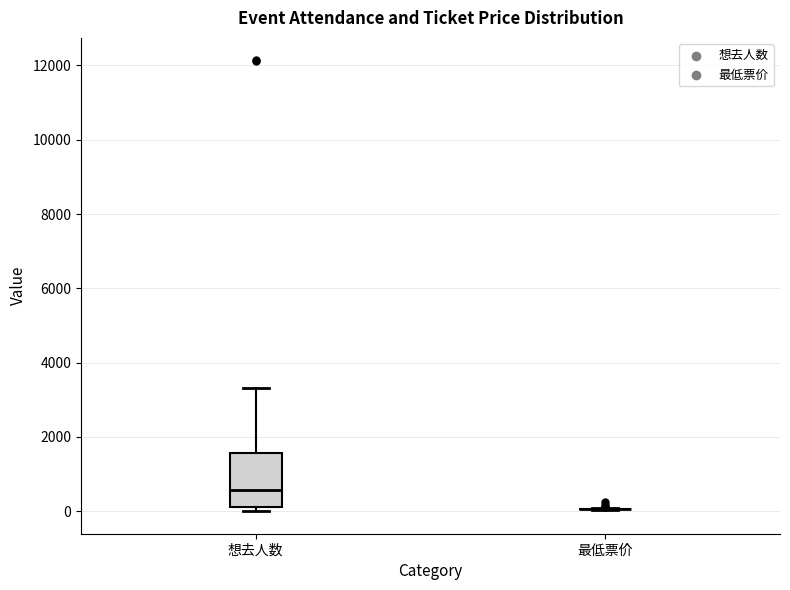

Where is the lower edge of the box for 想去人数 on the y-axis? The values are not printed on the chart, so give them approximately, as read against the axis.

200